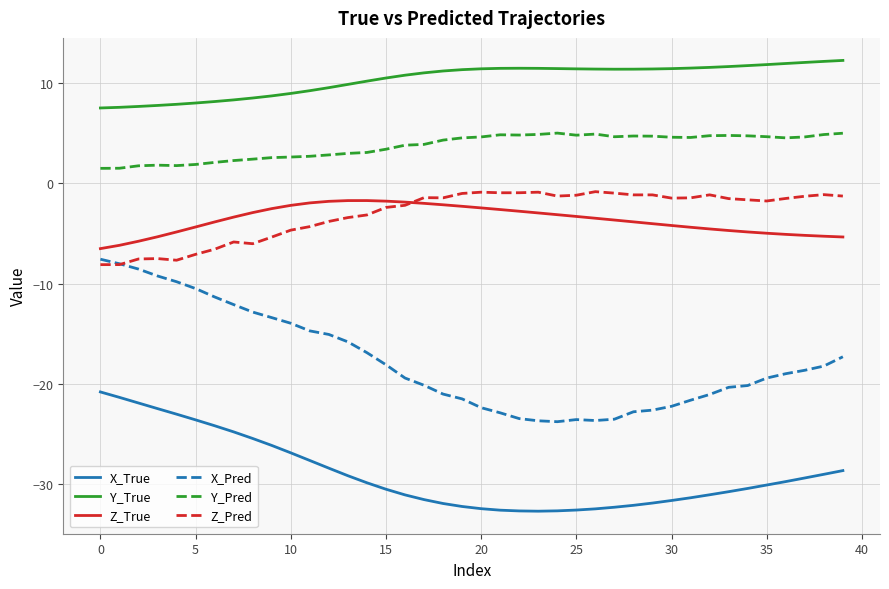

True or false: Y_Pred and X_True cross at least once.

False